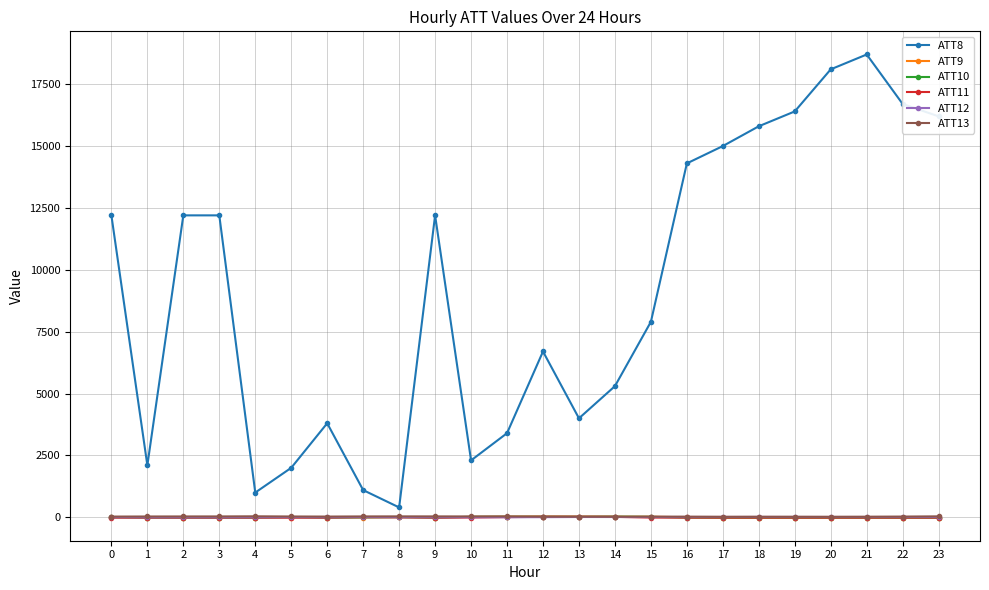

The value of ATT8 at 1 is 2100.0. True or false?

True